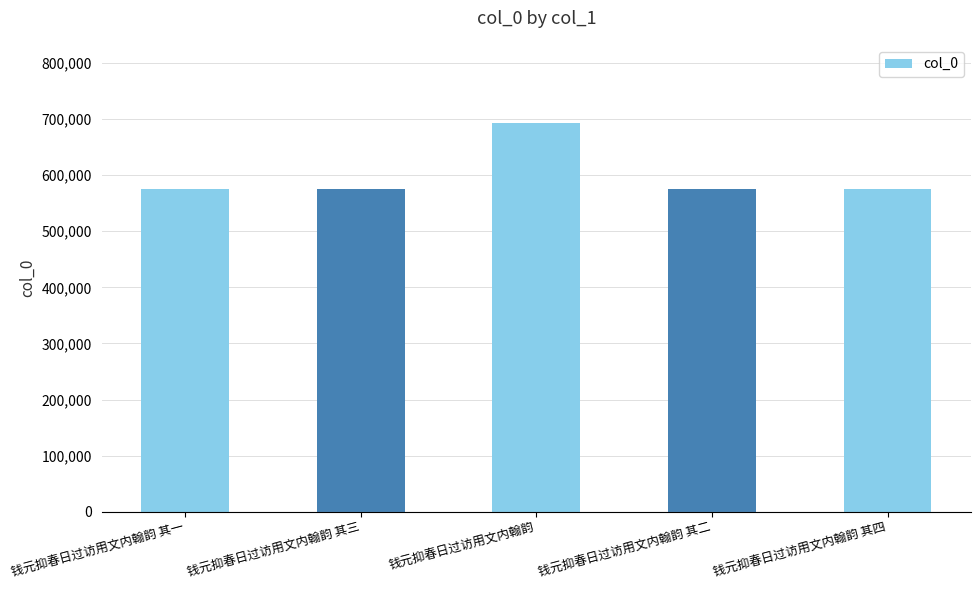

Which has a higher value, 钱元抑春日过访用文内翰韵 or 钱元抑春日过访用文内翰韵 其一?

钱元抑春日过访用文内翰韵